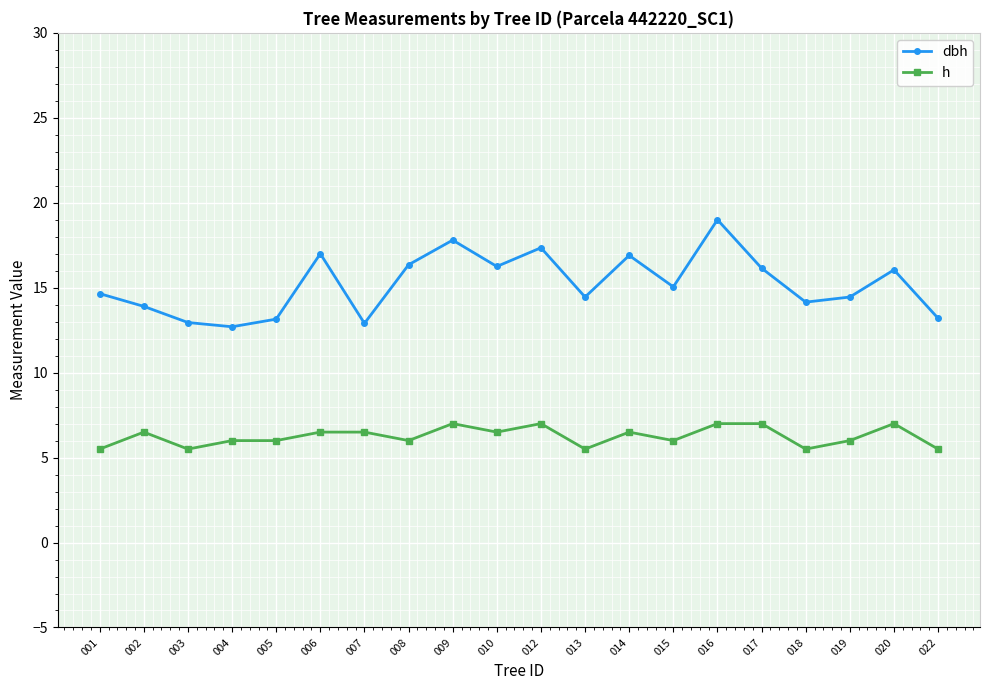

What is the greatest value displayed?

19.0